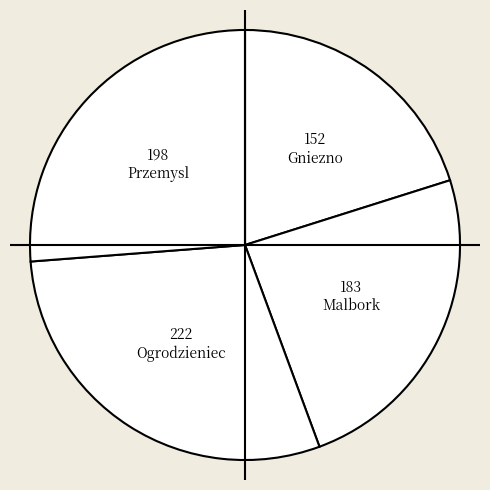

How many slices are in this pie chart?

4